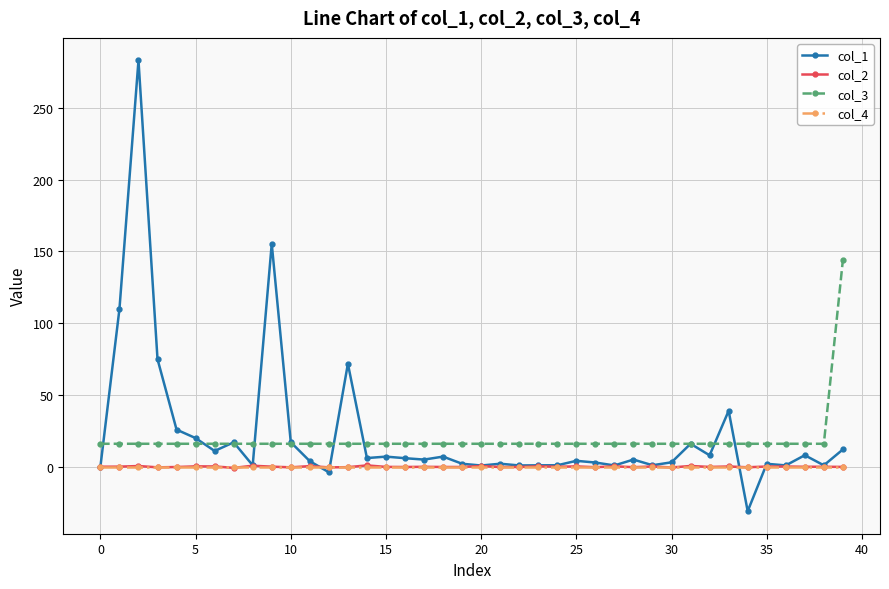

Which series has the widest spread of values?

col_1